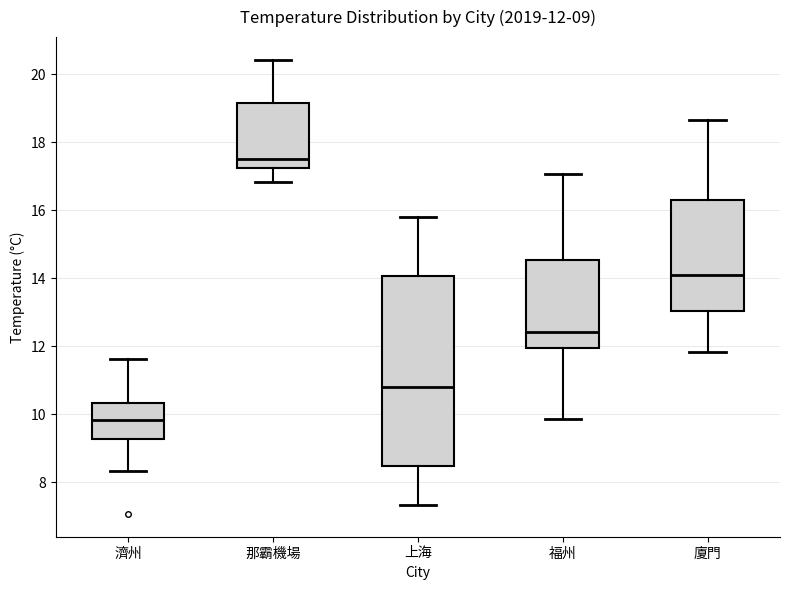

Which box is the tallest, from its lower edge to its upper edge?

上海